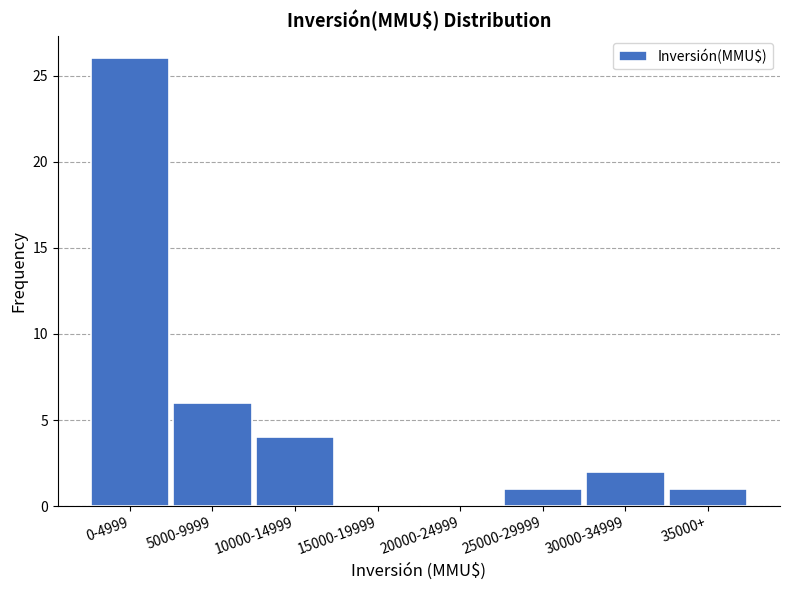

Reading left to right, what are all the values shown in this chart?

0-4999=26	5000-9999=6	10000-14999=4	15000-19999=0	20000-24999=0	25000-29999=1	30000-34999=2	35000+=1